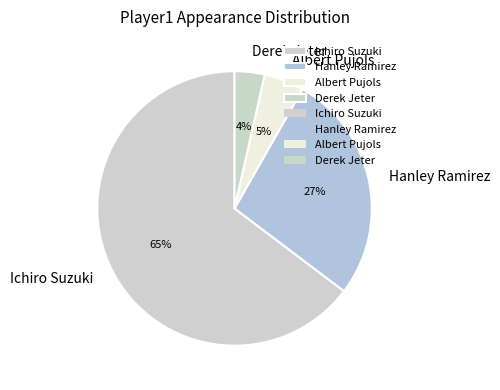

Combined, do Derek Jeter and Albert Pujols account for over 50%?

No